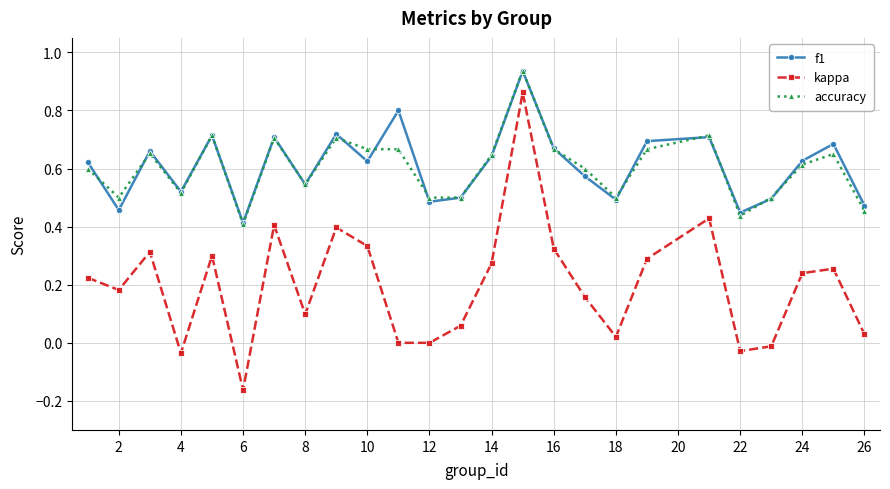

How many interior local valleys does the f1 series have?

8